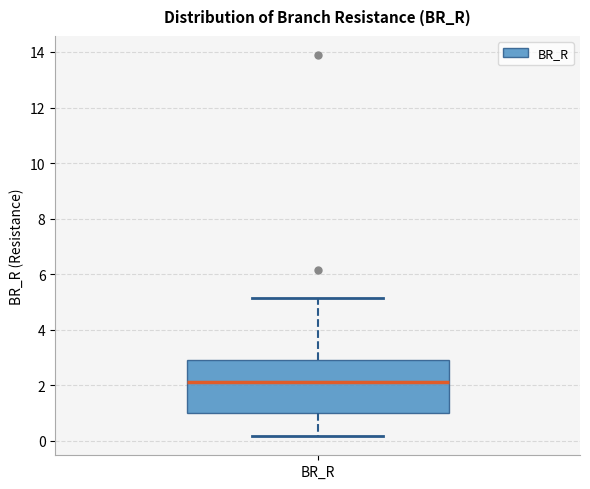

Where is the upper edge of the box for BR_R on the y-axis? The values are not printed on the chart, so give them approximately, as read against the axis.

2.8